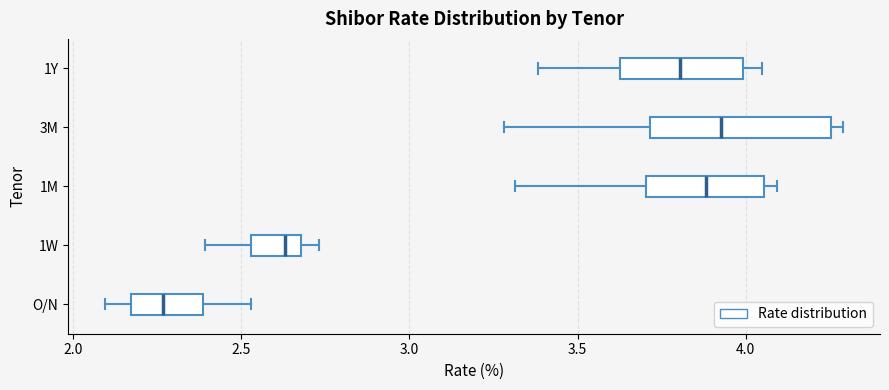

Reading bottom to top, read every box against the x-axis: the position of its median line, the range the box covers, and the ends of its whiskers. The values are not printed on the chart, so give them approximately, as read against the axis.

O/N: median 2.25, box 2.15 to 2.40, whiskers 2.10 to 2.55
1W: median 2.65, box 2.55 to 2.70, whiskers 2.40 to 2.75
1M: median 3.90, box 3.70 to 4.05, whiskers 3.30 to 4.10
3M: median 3.95, box 3.70 to 4.25, whiskers 3.30 to 4.30
1Y: median 3.80, box 3.65 to 4.00, whiskers 3.40 to 4.05